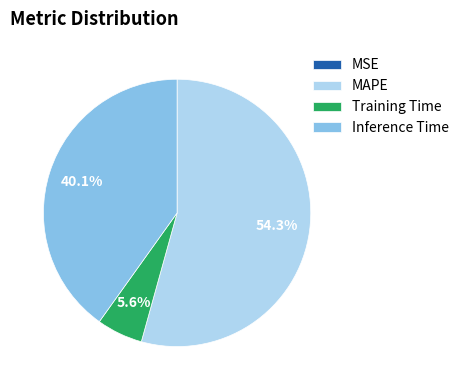

Which slice is the largest?

MAPE